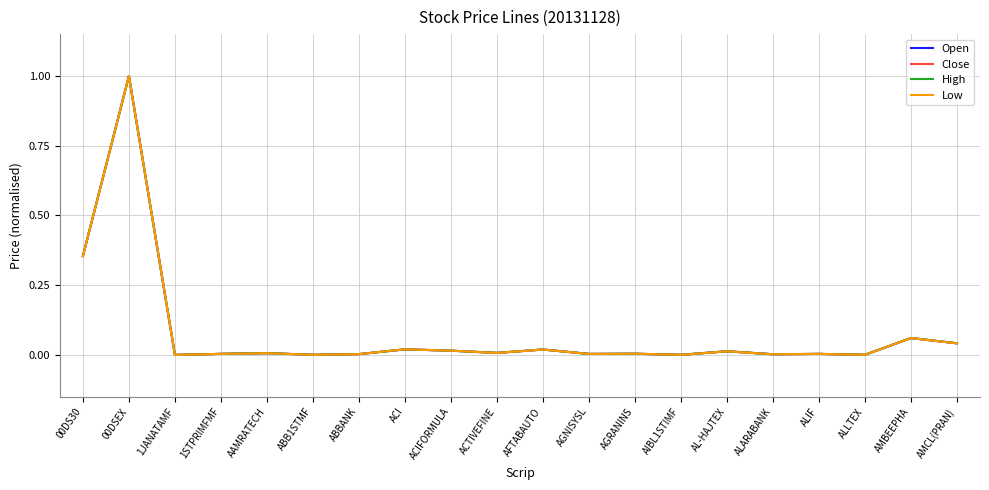

Rank the series by their average value, from lowest to highest.

Low, Open, Close, High